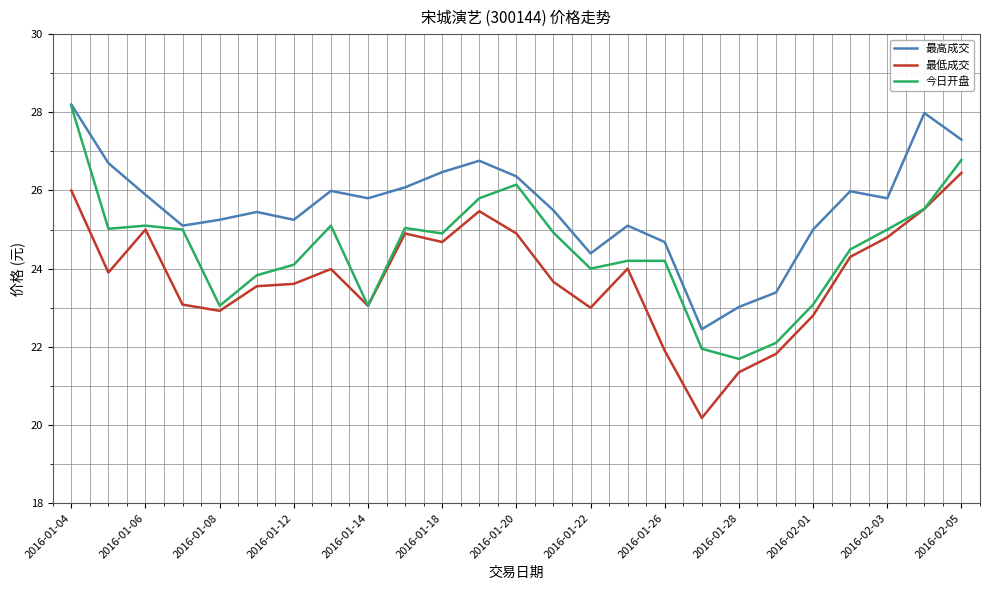

What is the sum of all 最低成交 values?

594.8